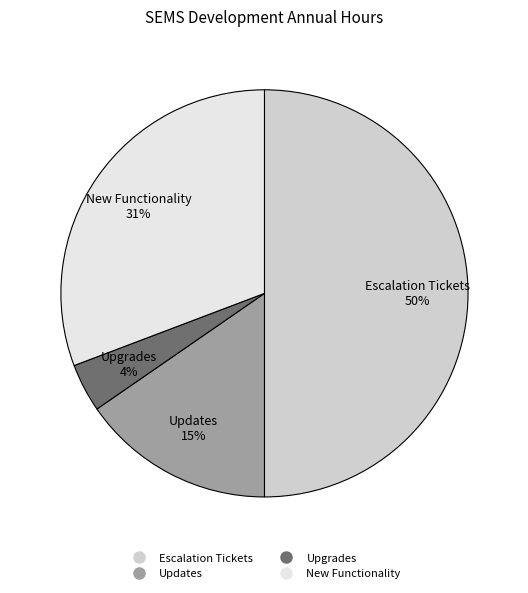

Do Escalation Tickets and Upgrades together represent more than half of the pie?

Yes